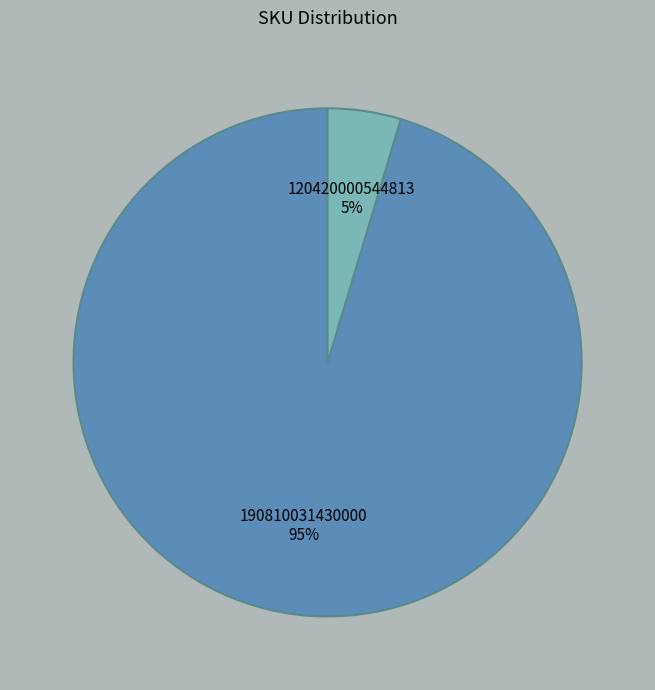

Does any single category account for the majority?

Yes